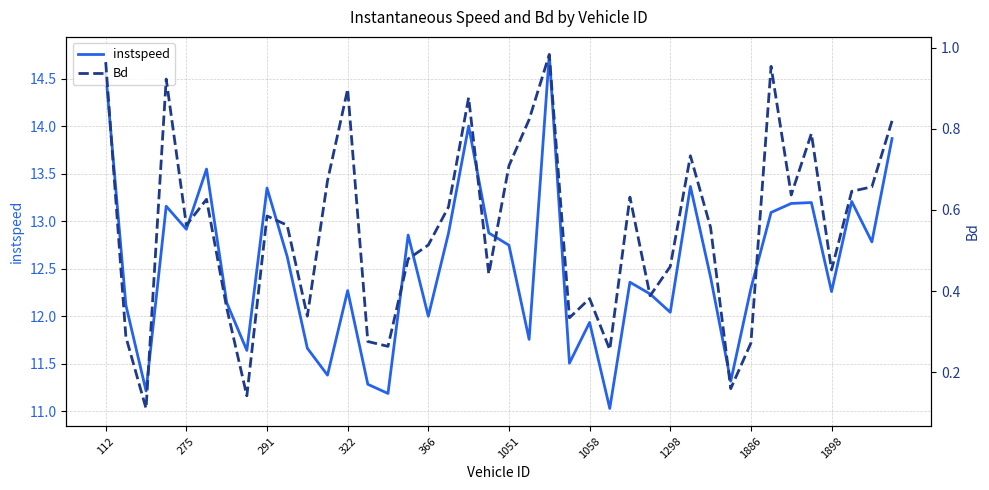

Where does the instspeed series first go above 12?

112